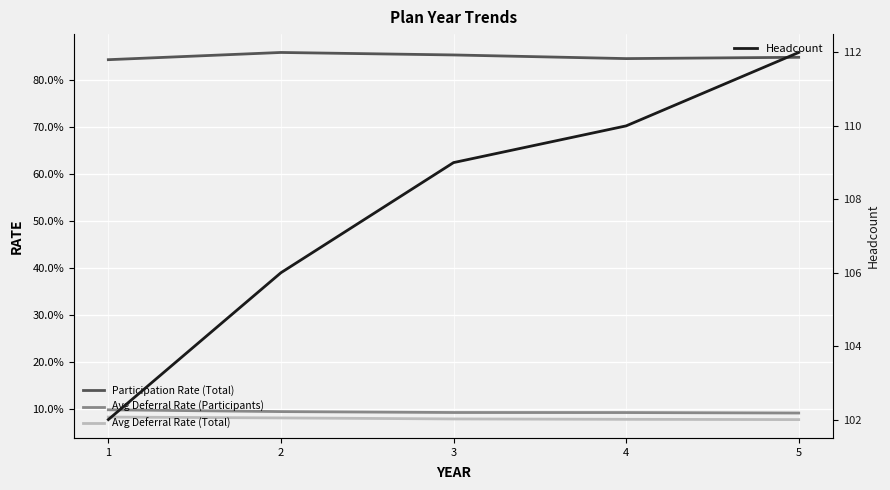

Is the value of Headcount at 4 greater than the value of Participation Rate (Total) at 5?

Yes